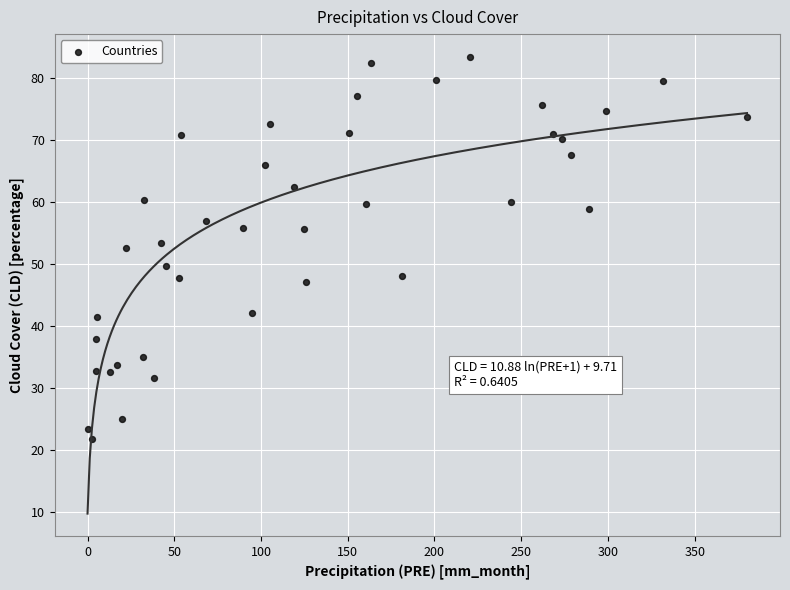

What is the range of X values (max minus min)?

380.2